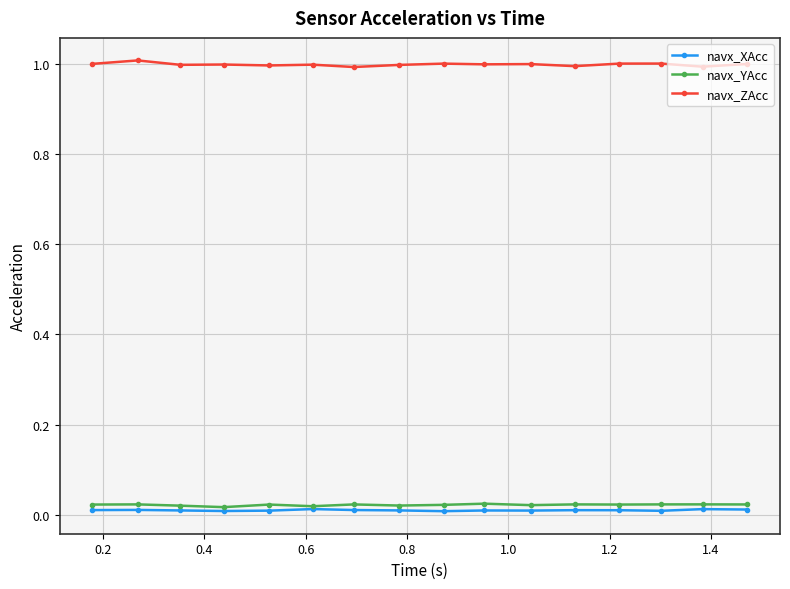

What is the maximum value shown in the chart?

1.0